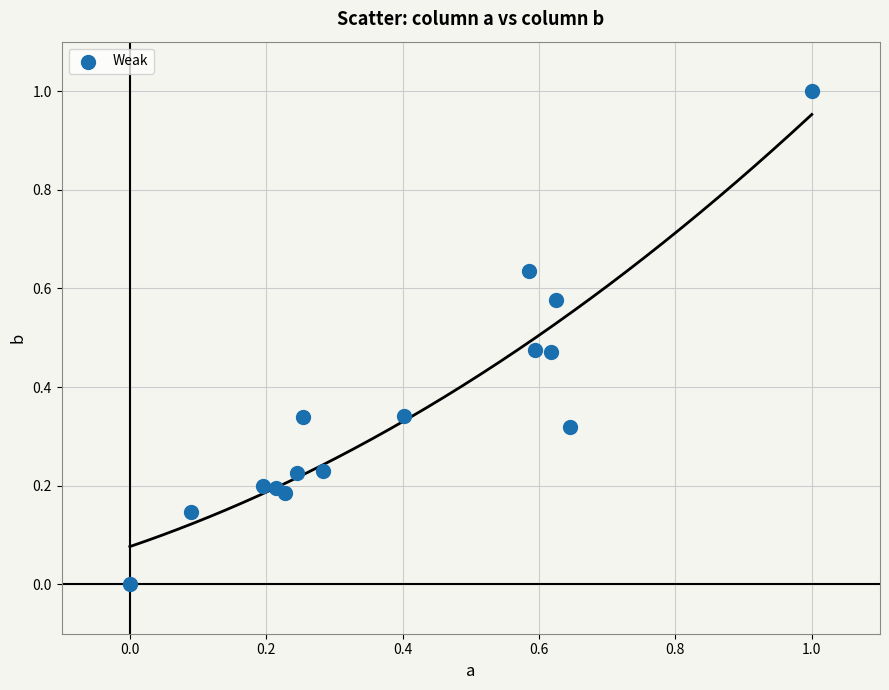

What is the range of Y values (max minus min)?

1.0